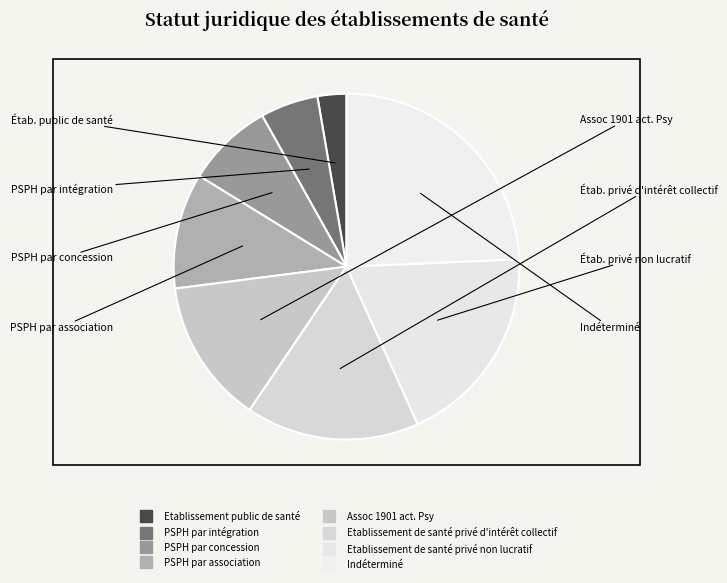

To the nearest percent, what is the average slice percentage?

12%